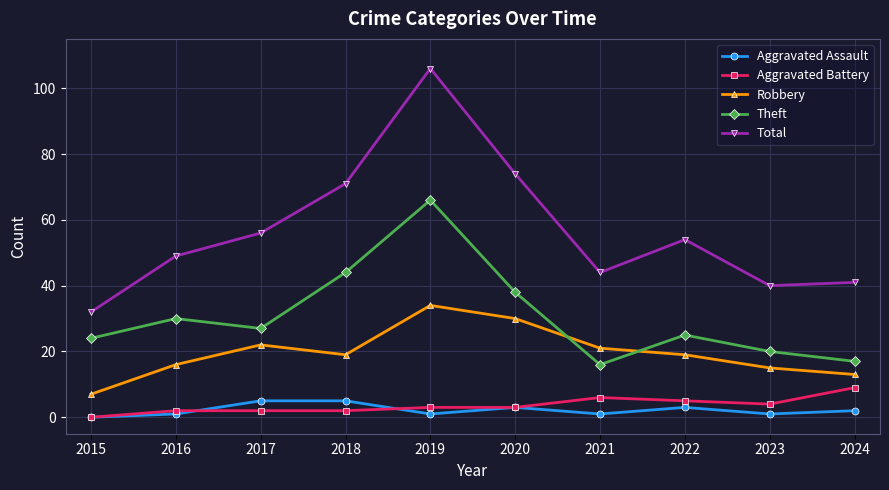

In Theft, how many points are lower than both neighbors (excluding endpoints)?

2